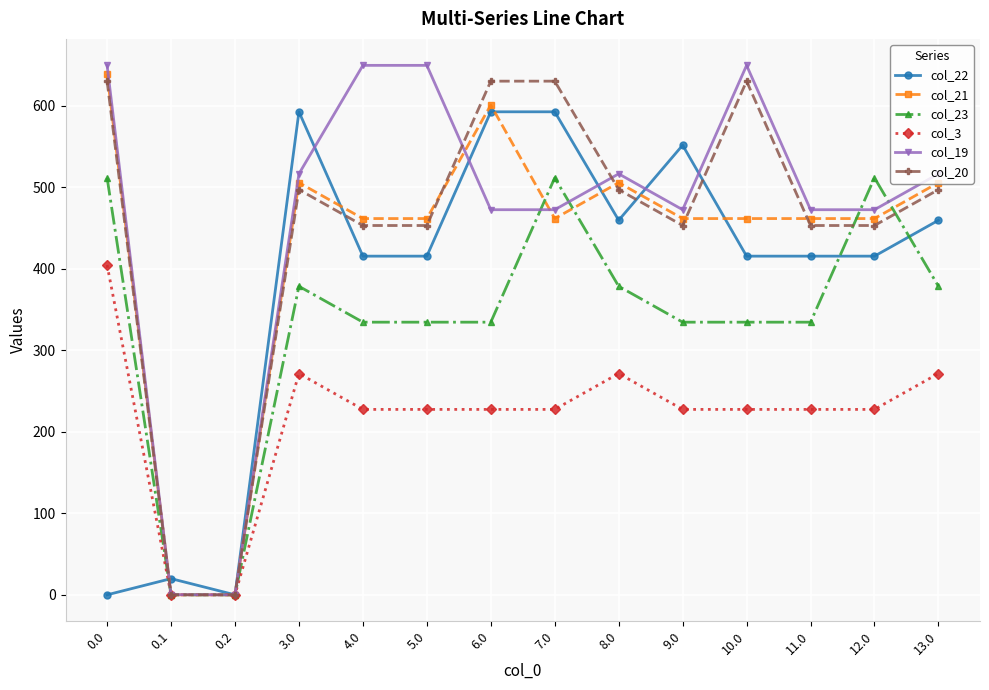

List the series in order of their peak value, lowest first.

col_3, col_23, col_22, col_20, col_21, col_19